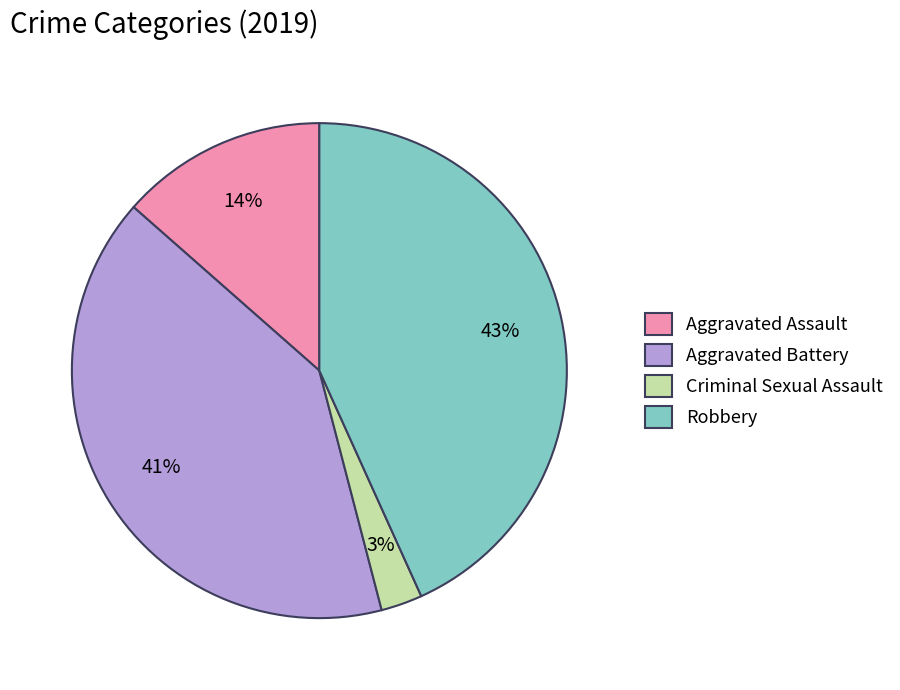

To the nearest percent, what is the difference between the Criminal Sexual Assault and Aggravated Battery slice percentages?

38%